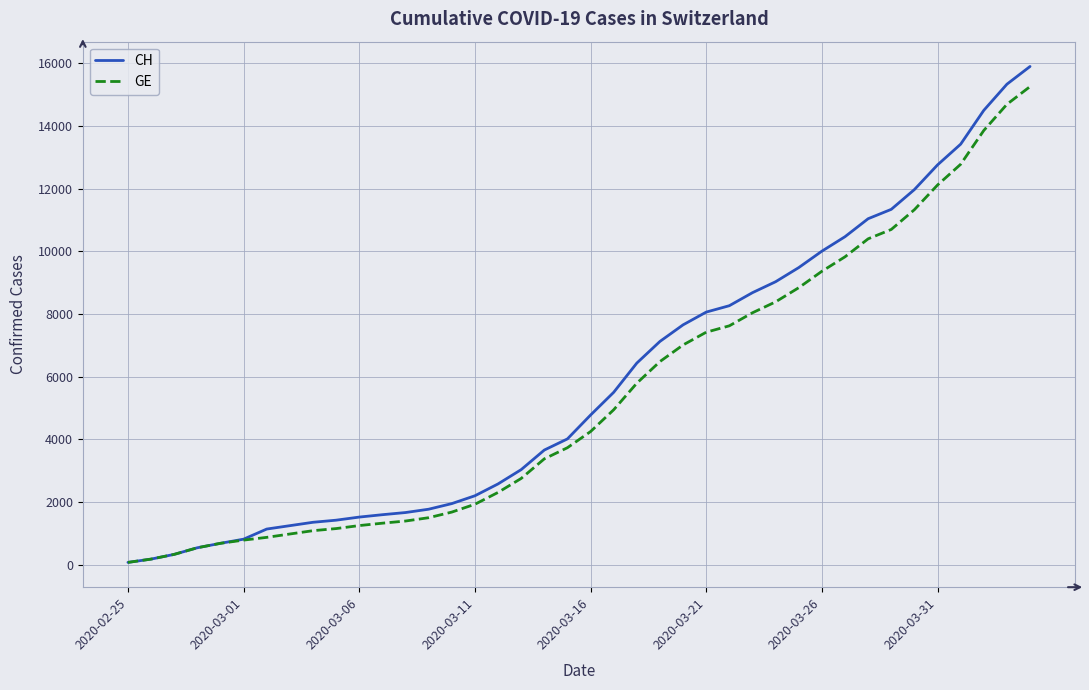

Which series has the largest range (max minus min)?

CH